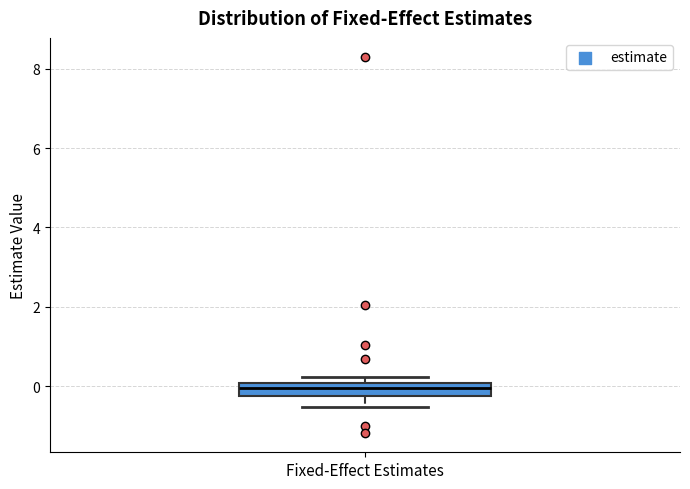

Transcribe this box plot: give where the median line is, the range the box spans, and where the two whiskers end, as read against the y-axis. The values are not printed on the chart, so give them approximately, as read against the axis.

median 0.0 (inside the box), box -0.2 to 0.0, whiskers -0.6 to 0.2